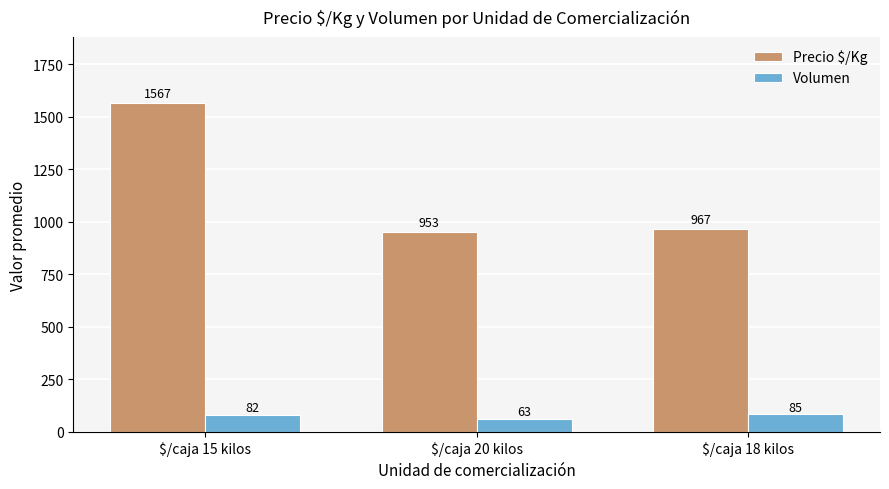

Is it true that Precio $/Kg equals 378 at $/caja 20 kilos?

False